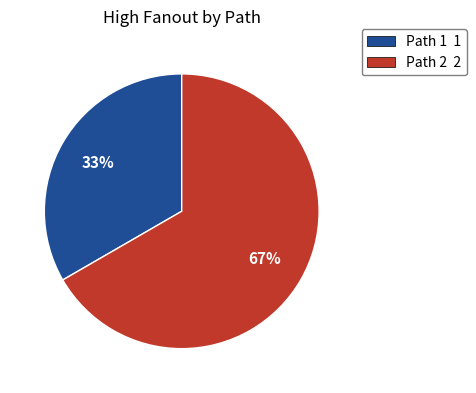

Is there any slice that represents more than half of the pie?

Yes